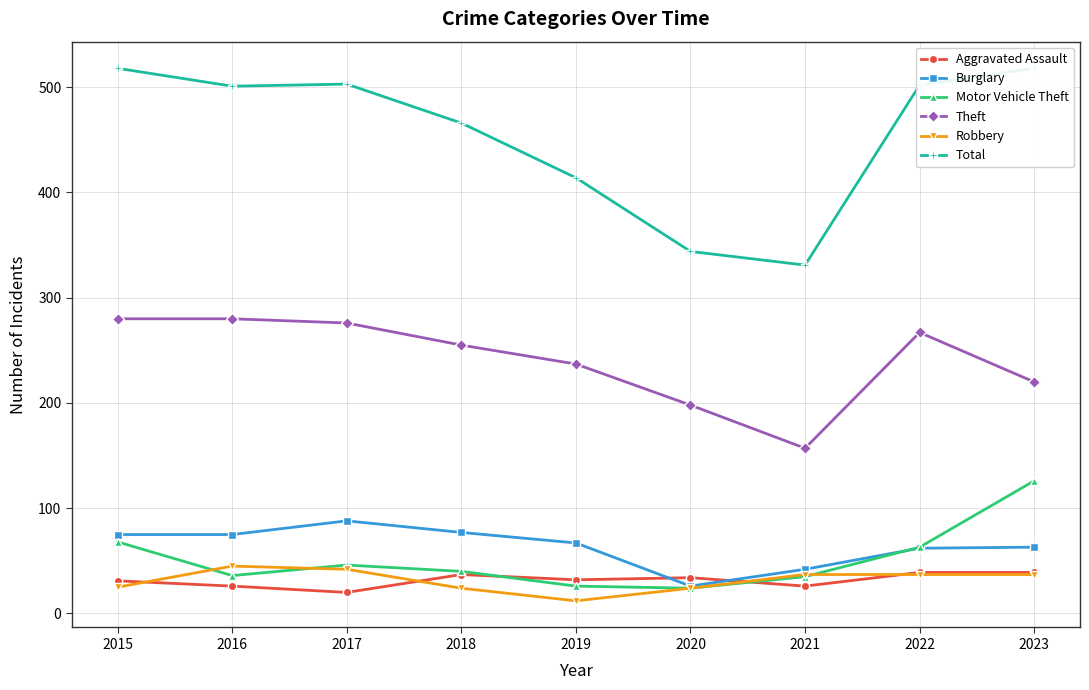

Between 2018 and 2022, which series saw the biggest shift?

Total